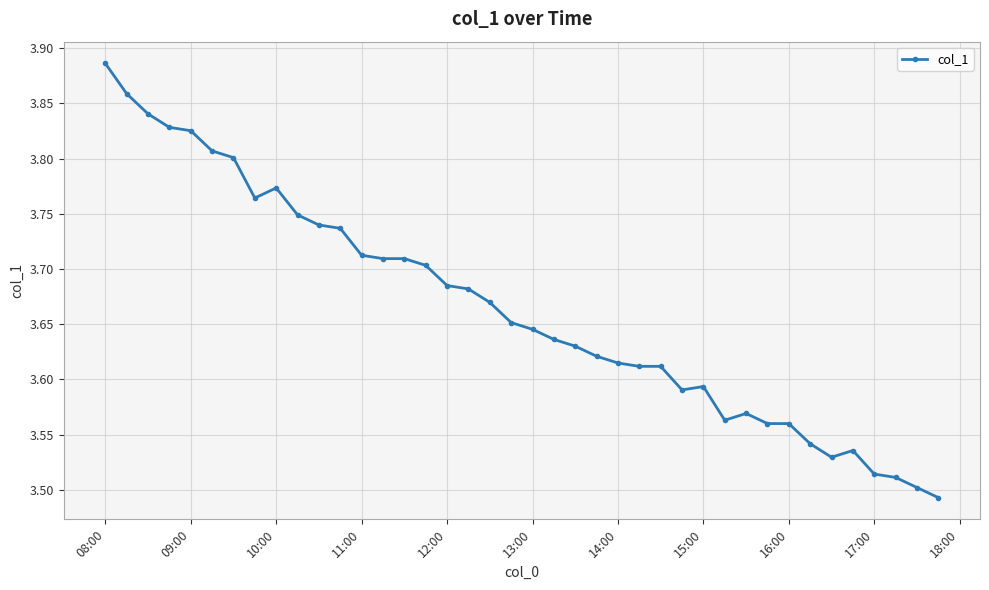

True or false: the data has more than 2 interior local peaks.

True